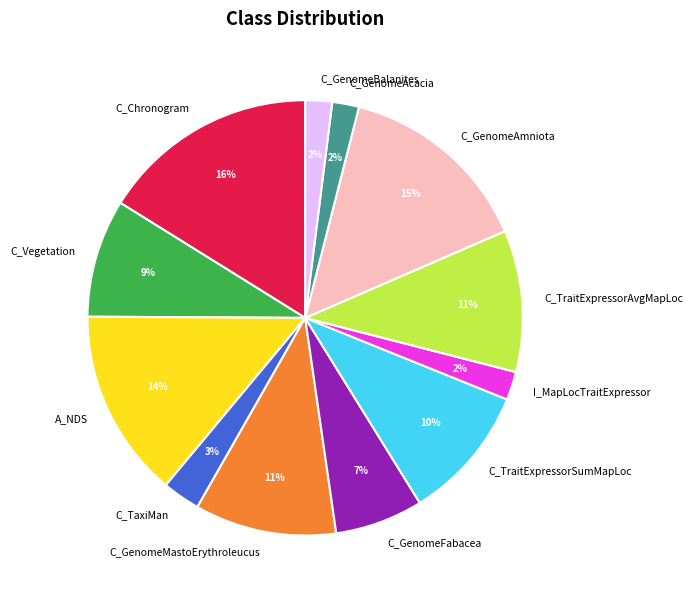

To the nearest percent, what is the difference between the C_Chronogram and A_NDS slice percentages?

2%